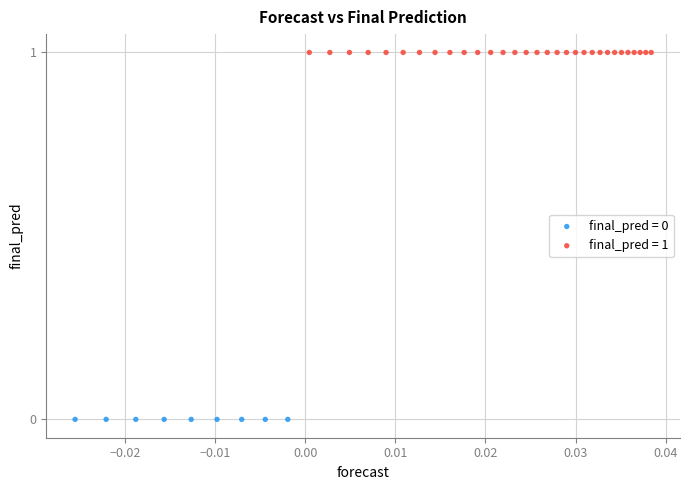

Which series reaches the minimum Y coordinate?

final_pred = 0